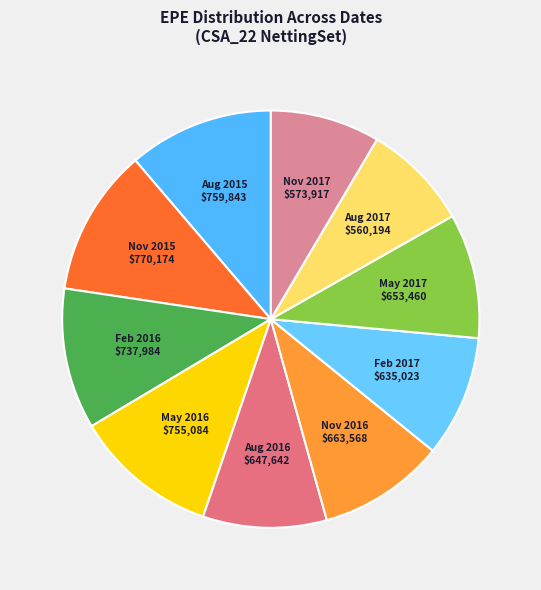

Is the sum of Aug 2017 and Feb 2017 greater than half?

No